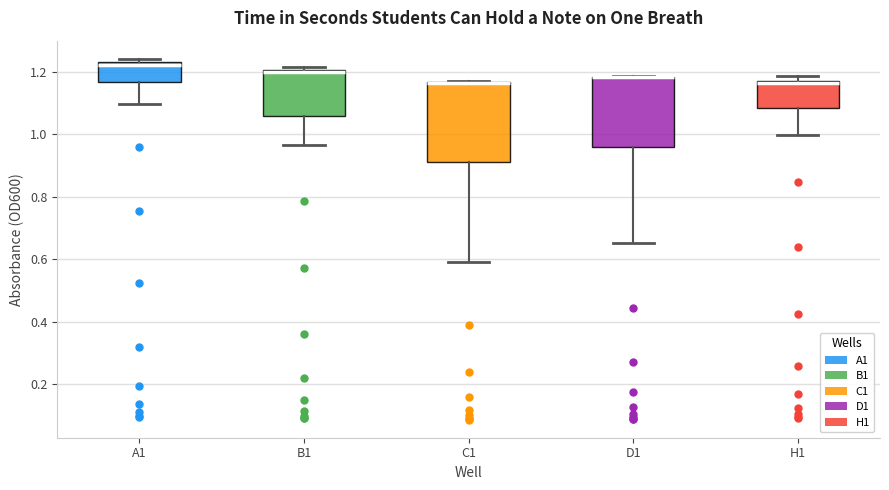

Where is the lower edge of the box for B1 on the y-axis? The values are not printed on the chart, so give them approximately, as read against the axis.

1.06